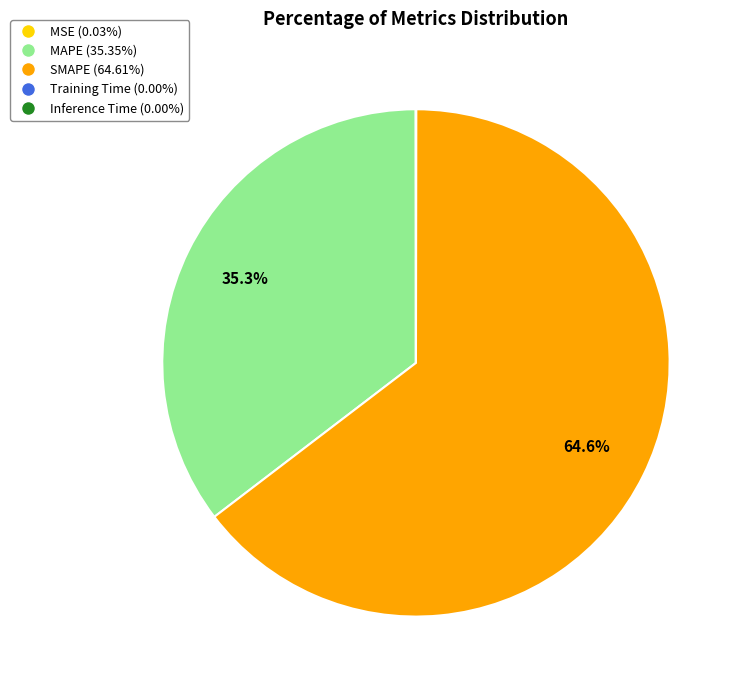

To the nearest percent, what percentage of the pie is MAPE?

35%